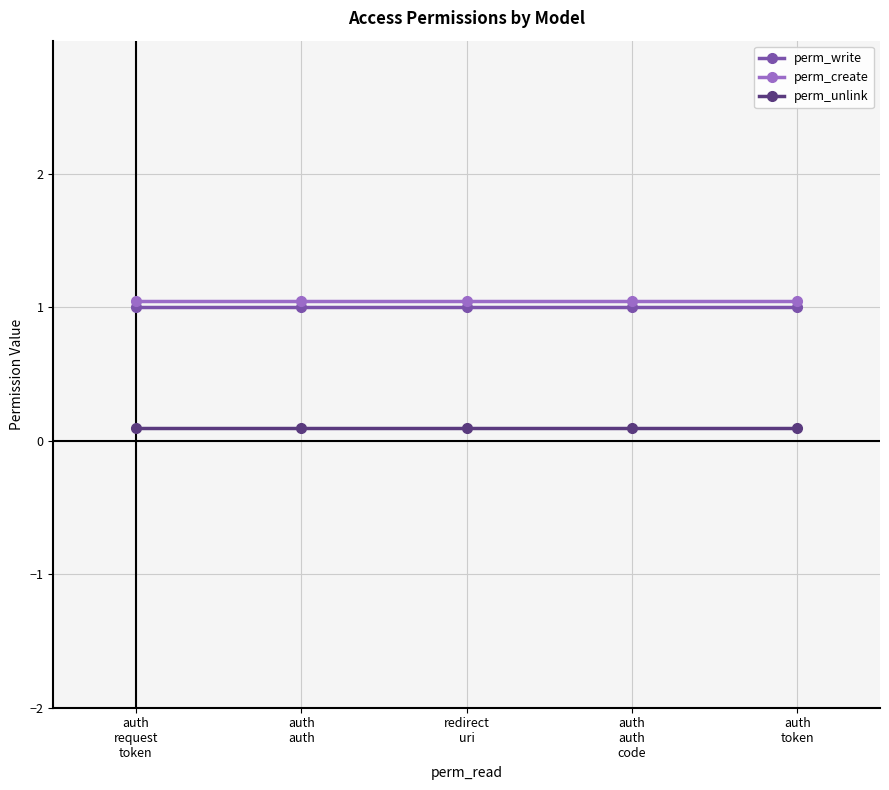

What is the difference between the highest and lowest values at auth
token?

1.0